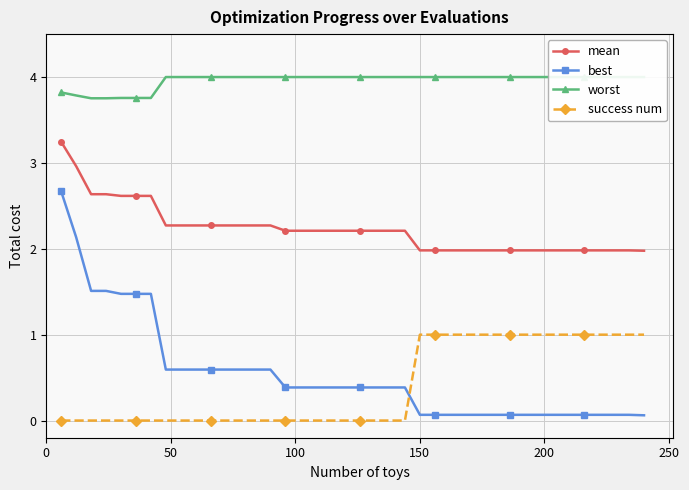

How many data points in mean are above 2?

24